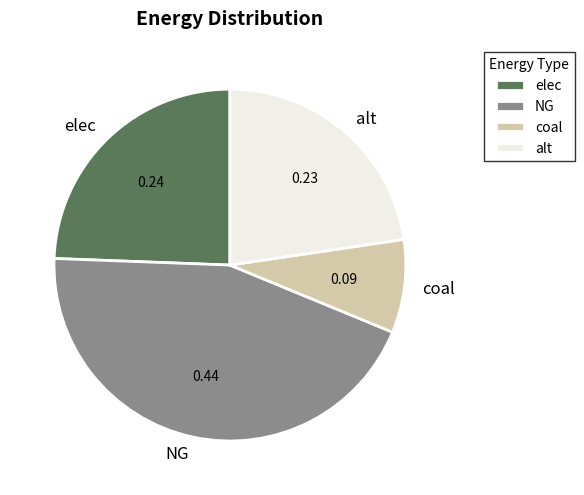

What is the ratio of the value at elec to the value at NG?

0.5